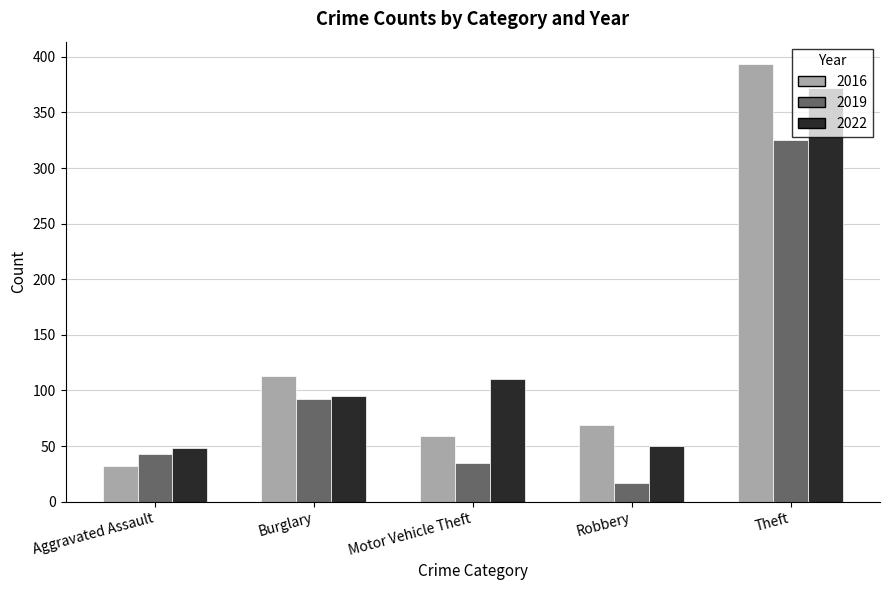

What is the approximate value of 2016 at Motor Vehicle Theft, to the nearest 5?

60